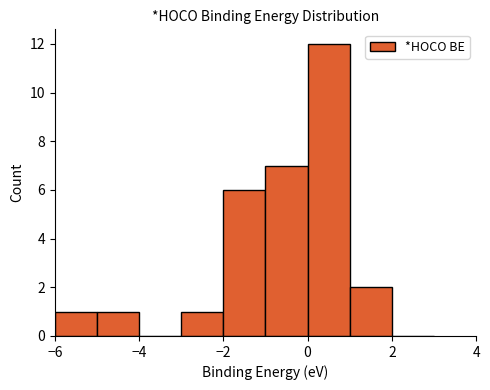

Reading left to right, transcribe this chart: for each bar, give the range it covers on the x-axis and its height. The values are not printed on the chart, so give them approximately, as read against the axis.

-6 to -5: 1
-5 to -4: 1
-4 to -3: 0
-3 to -2: 1
-2 to -1: 6
-1 to 0: 7
0 to 1: 12
1 to 2: 2
2 to 3: 0